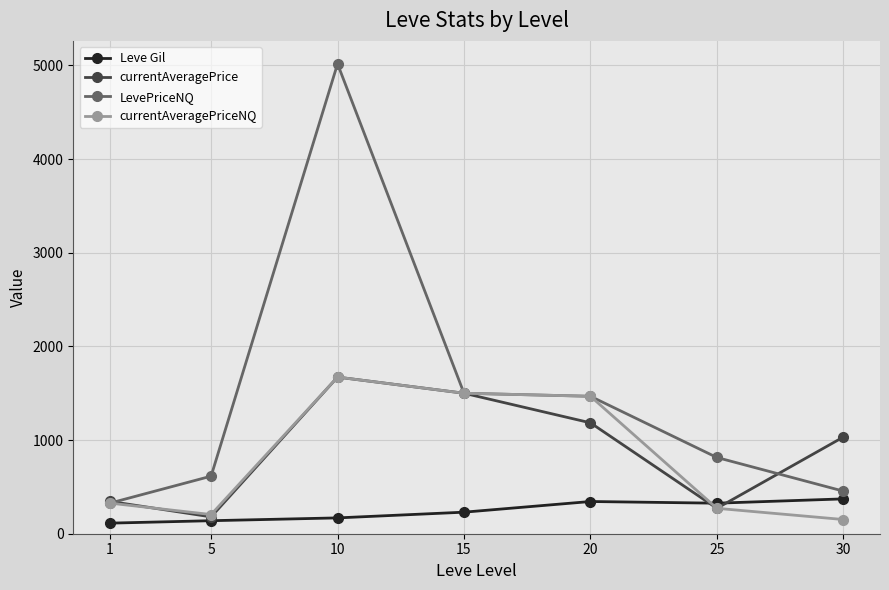

At which category does the chart reach its peak across all series?

10